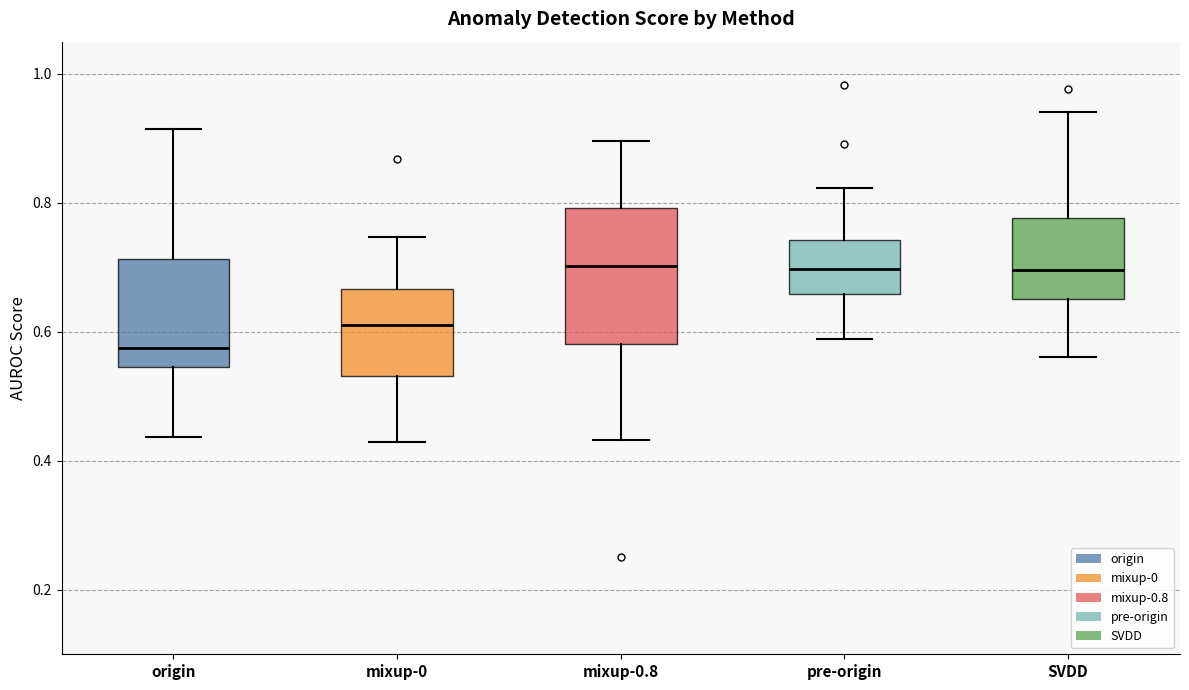

Which box has the lowest median line?

origin